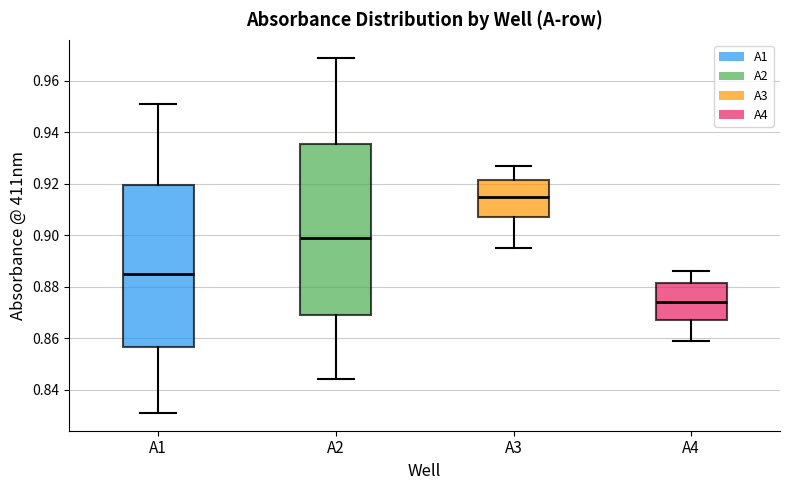

Comparing the boxes themselves (not the whiskers), which one is the tallest?

A2